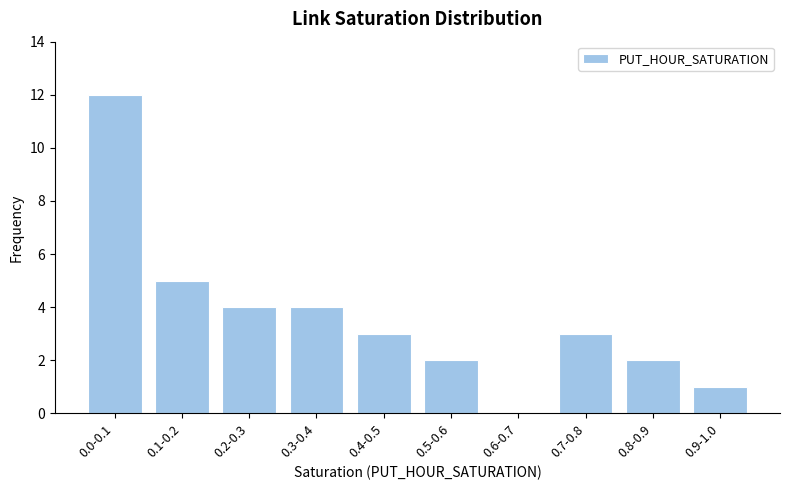

Reading left to right, list all the values displayed in this chart.

0.0-0.1=12	0.1-0.2=5	0.2-0.3=4	0.3-0.4=4	0.4-0.5=3	0.5-0.6=2	0.6-0.7=0	0.7-0.8=3	0.8-0.9=2	0.9-1.0=1